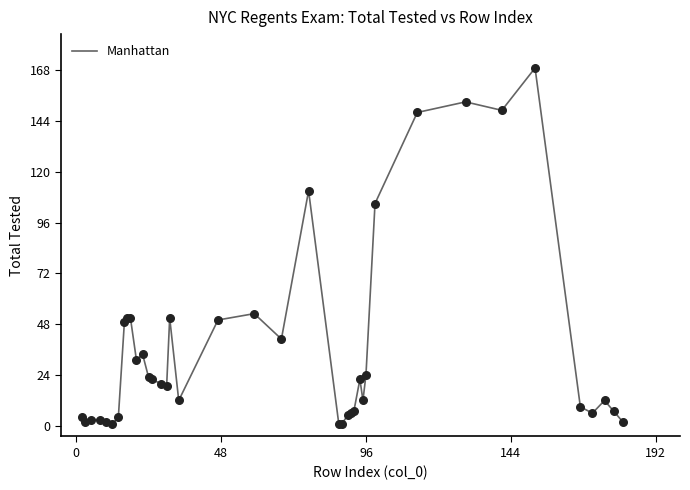

What is the maximum value shown in the chart?

169